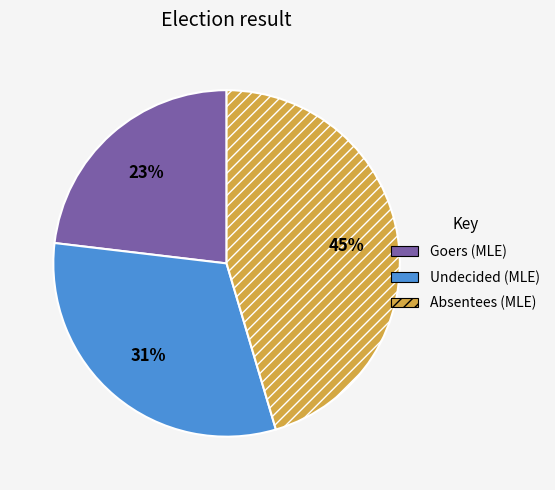

How many segments does this pie chart have?

3